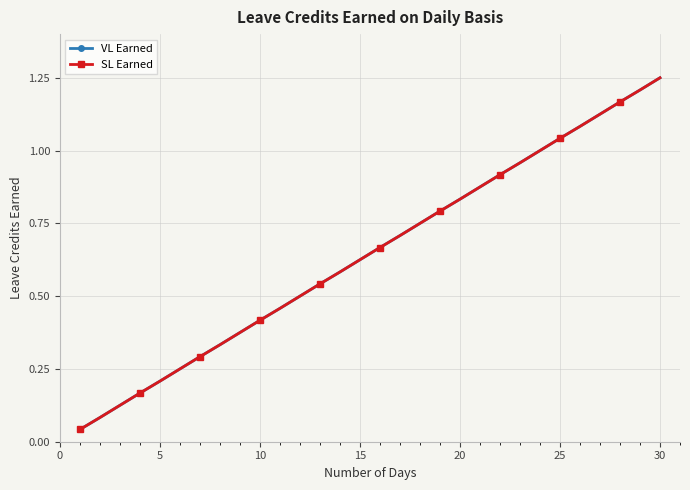

True or false: SL Earned has more than 0 interior local peaks.

False